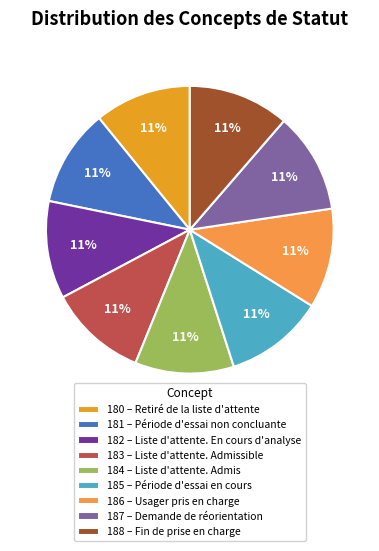

How many segments does this pie chart have?

9